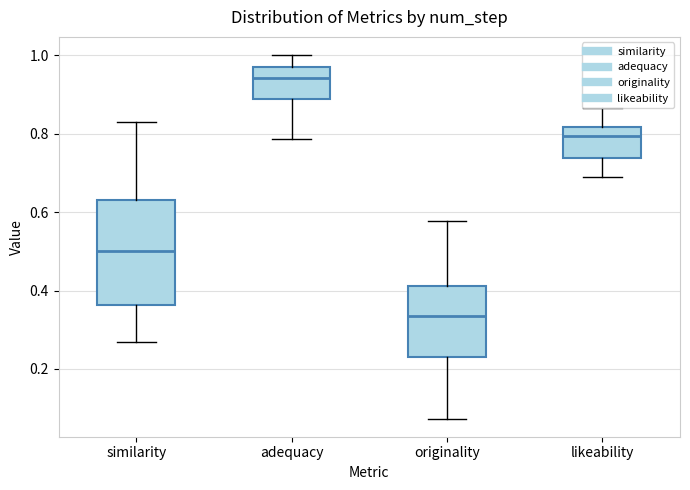

Comparing the boxes themselves (not the whiskers), which one is the tallest?

similarity